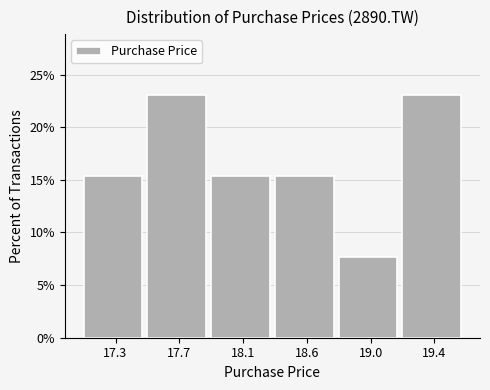

Reading left to right, extract all data points from this chart.

17.3=15.4	17.7=23.1	18.1=15.4	18.6=15.4	19.0=7.7	19.4=23.1